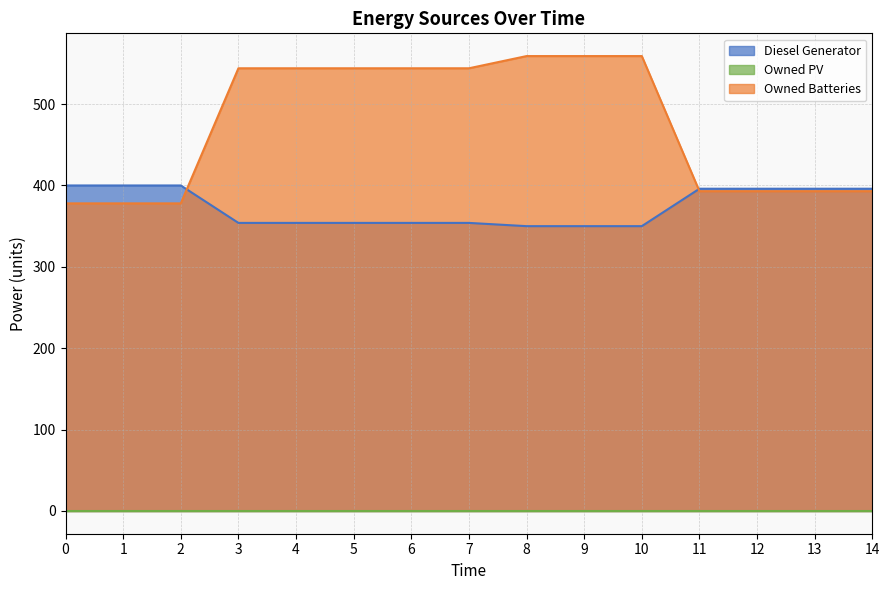

Is the value of Owned Batteries at 12 greater than the value of Diesel Generator at 4?

Yes